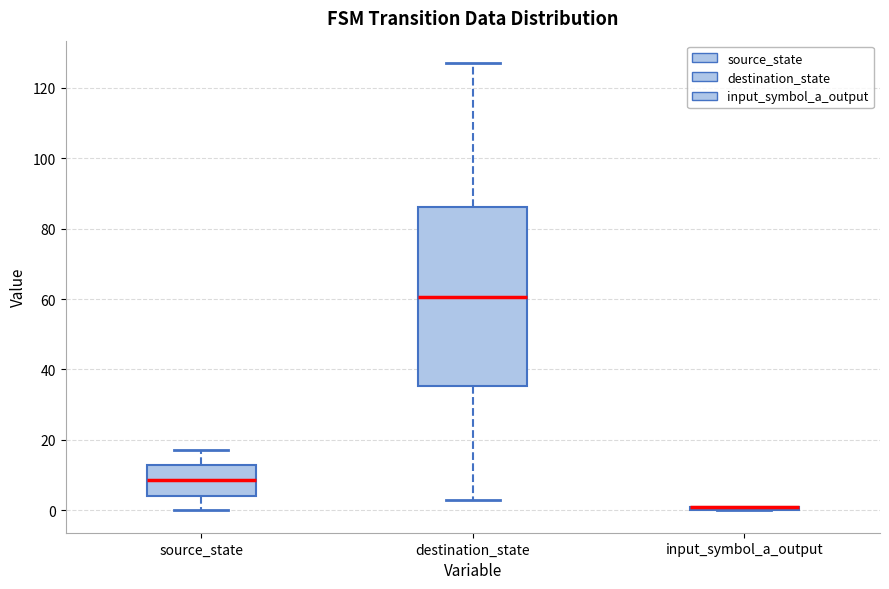

Where does the lower whisker of the box for source_state end on the y-axis? The values are not printed on the chart, so give them approximately, as read against the axis.

0